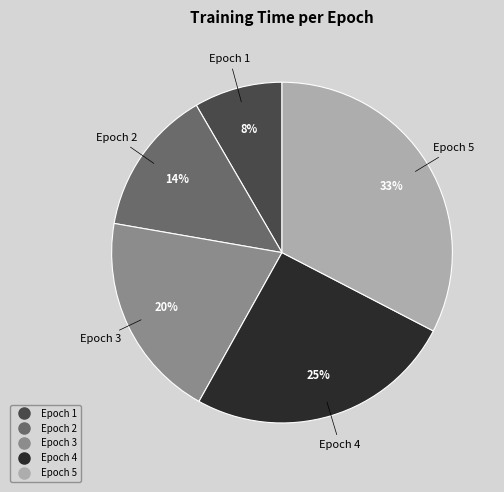

To the nearest percent, what is the average slice percentage?

20%